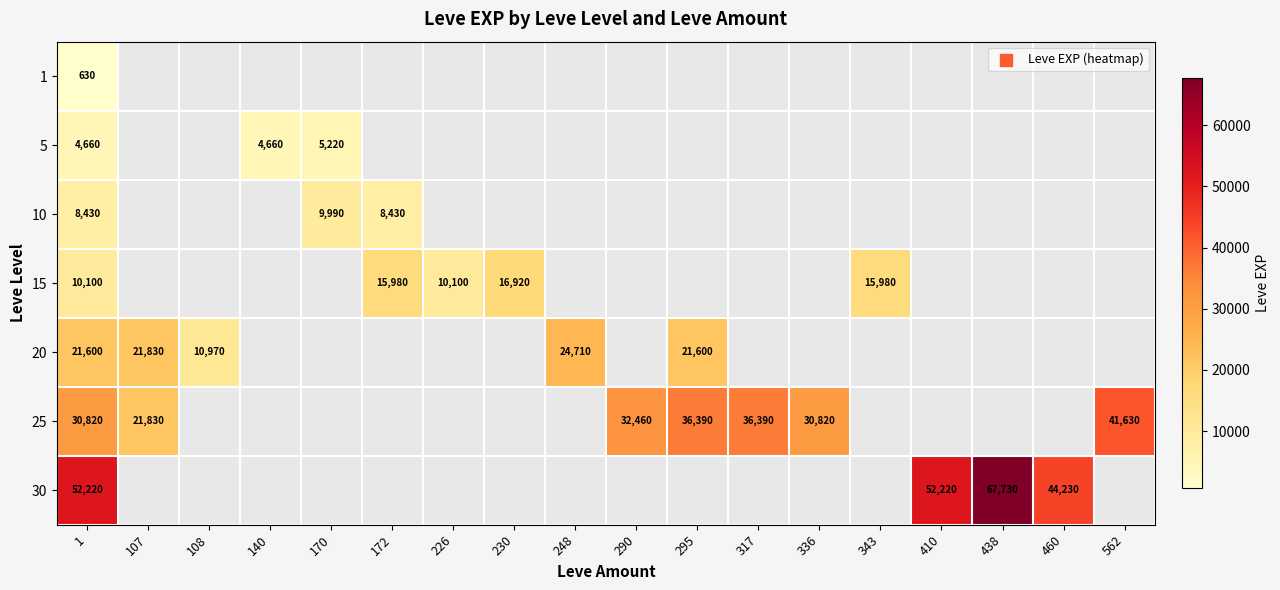

The value of 15 at 172 is 15980. True or false?

True